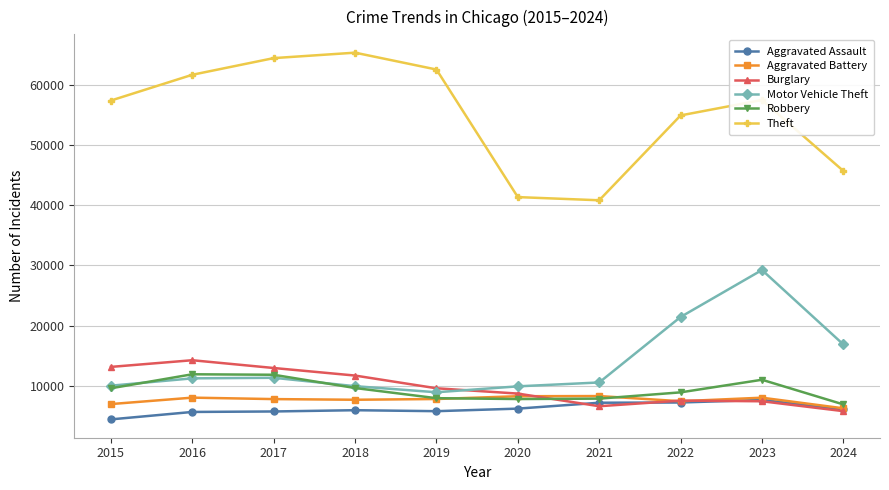

What is the difference between the maximum and second lowest values in the Aggravated Battery series?

1328